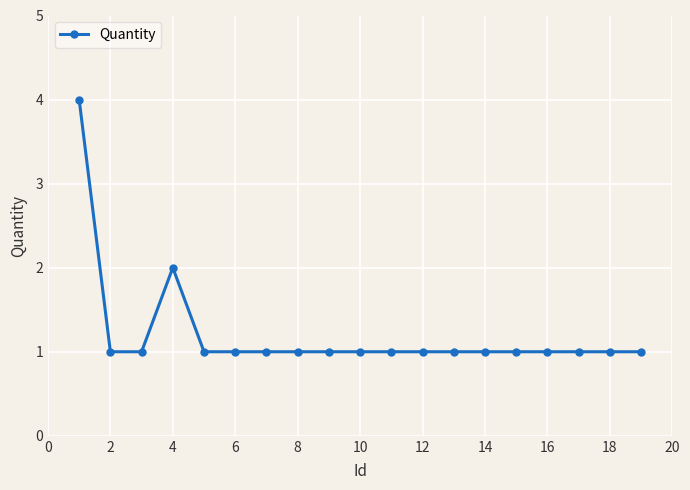

True or false: the data has more than 0 interior local peaks.

True